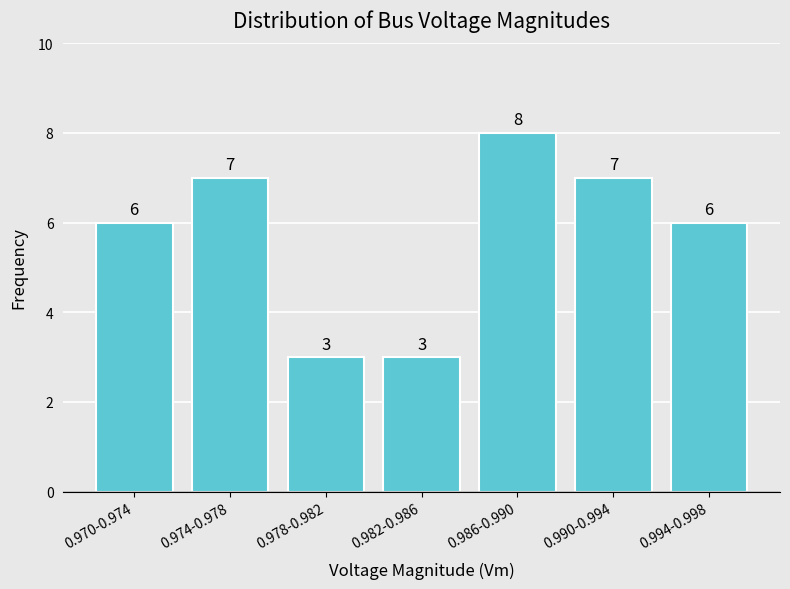

Reading left to right, list all the values displayed in this chart.

0.970-0.974=6	0.974-0.978=7	0.978-0.982=3	0.982-0.986=3	0.986-0.990=8	0.990-0.994=7	0.994-0.998=6